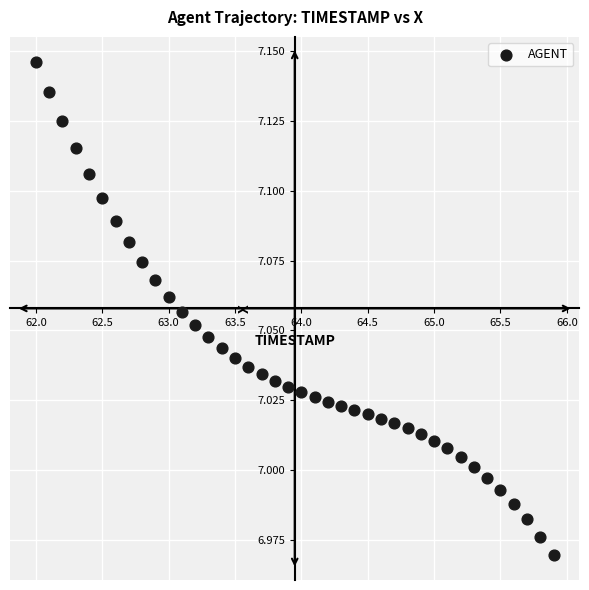

What is the range of X values (max minus min)?

3.9